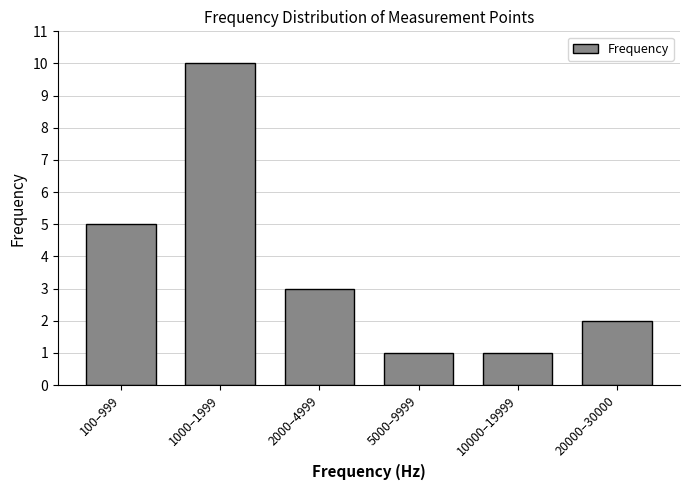

Reading left to right, list all the values displayed in this chart.

100–999=5	1000–1999=10	2000–4999=3	5000–9999=1	10000–19999=1	20000–30000=2